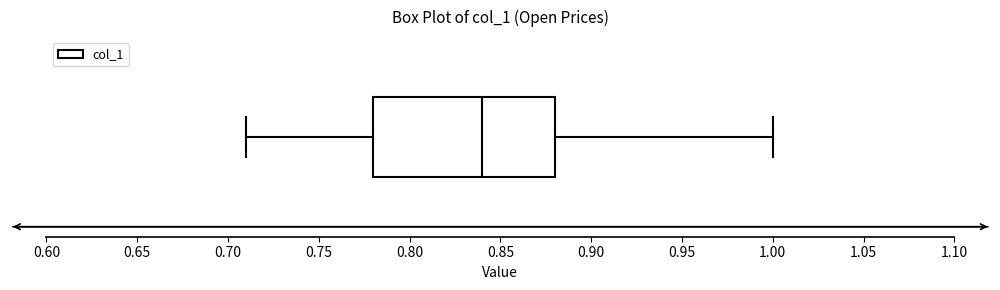

Transcribe this box plot: give where the median line is, the range the box spans, and where the two whiskers end, as read against the x-axis. The values are not printed on the chart, so give them approximately, as read against the axis.

median 0.84, box 0.78 to 0.88, whiskers 0.71 to 1.00